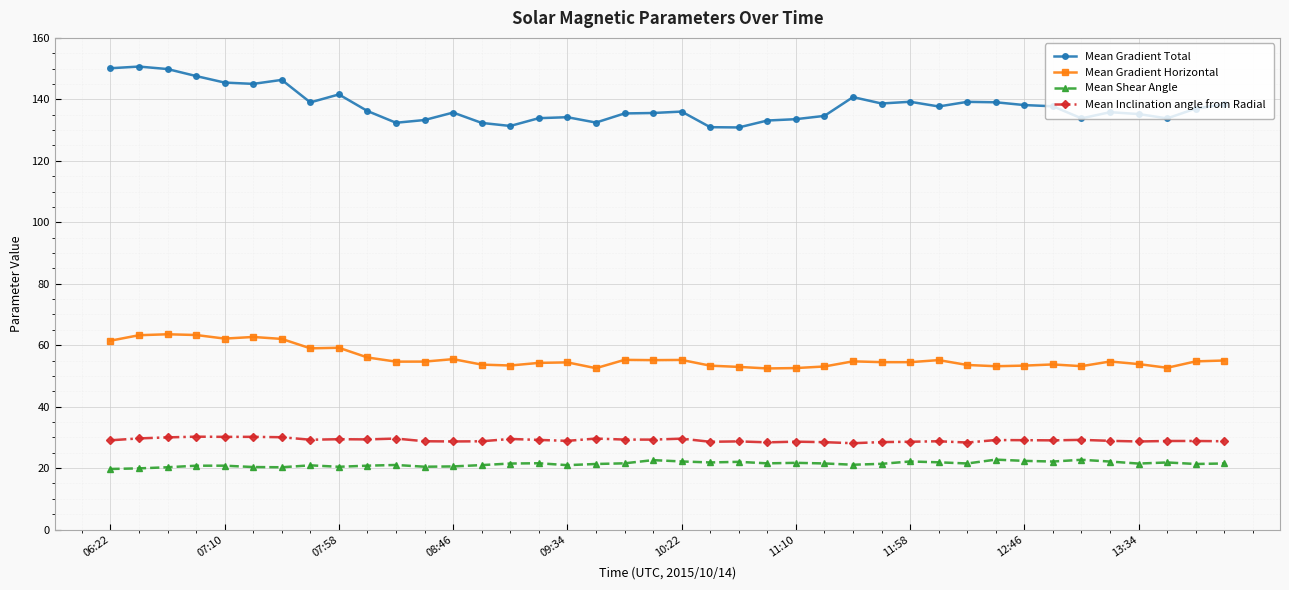

What is the difference between the maximum and minimum values in the Mean Gradient Total series?

19.8